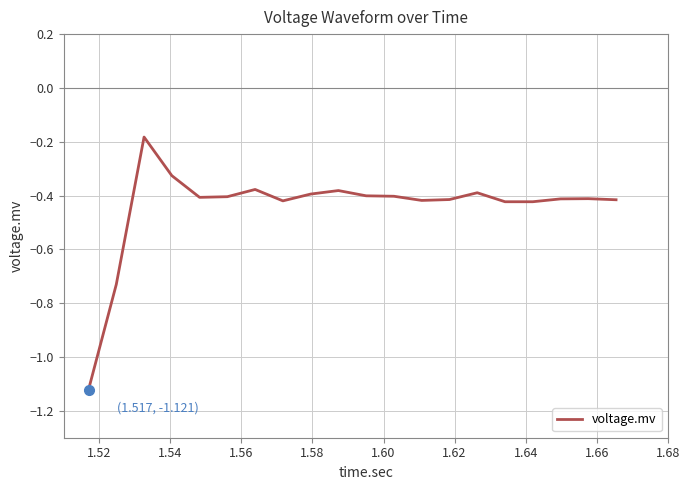

What is the difference between the maximum and minimum values?

0.9